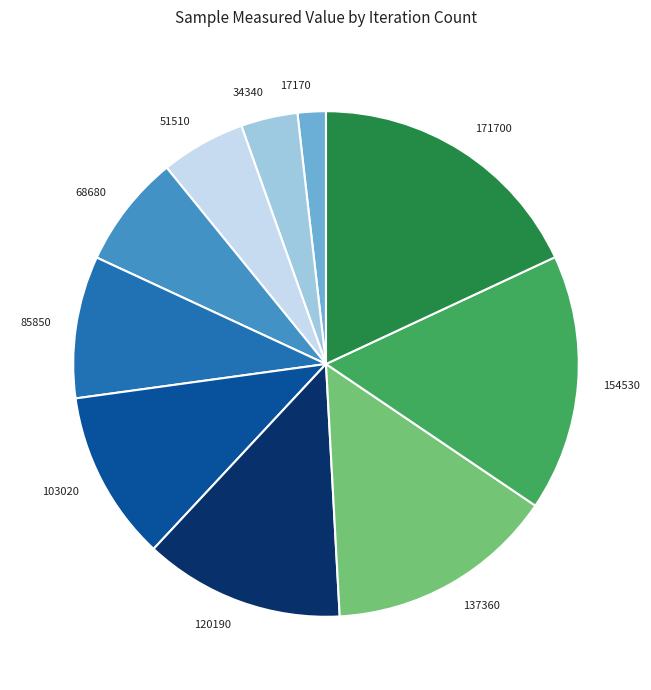

Combined, do 154530 and 120190 account for over 50%?

No